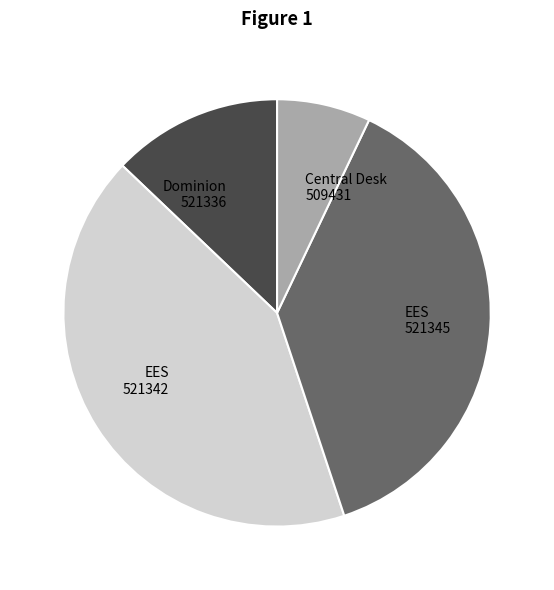

Is there a majority slice in this chart?

No